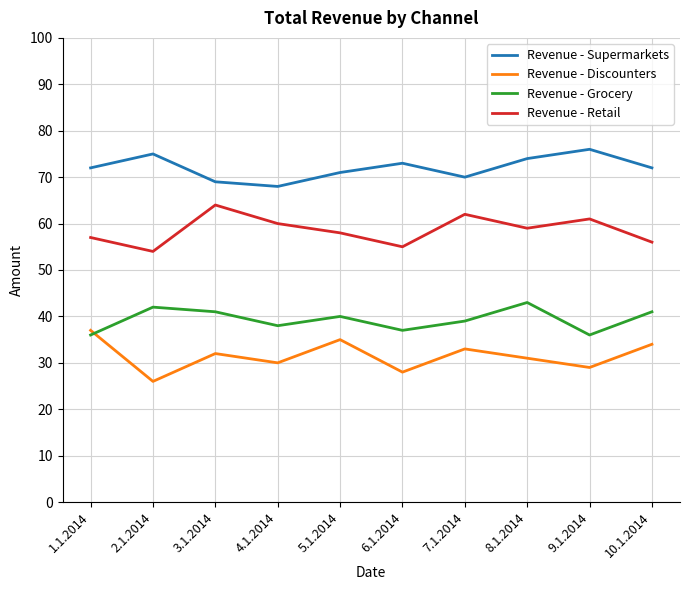

True or false: Revenue - Discounters and Revenue - Retail cross at least once.

False